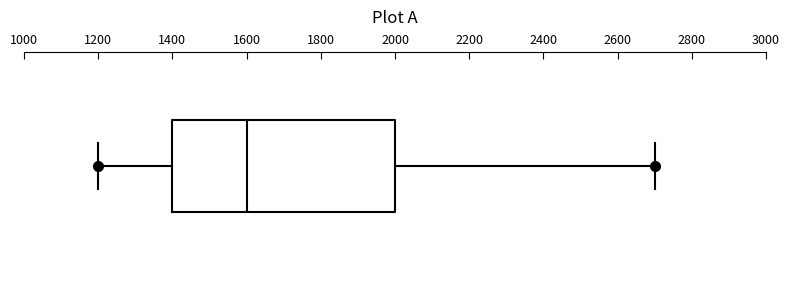

Where does the left whisker of the box end on the x-axis? The values are not printed on the chart, so give them approximately, as read against the axis.

1200